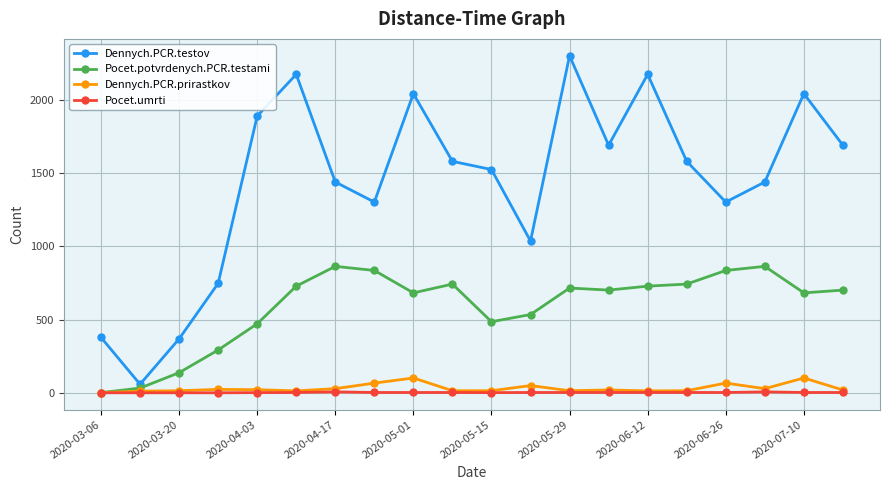

What is the minimum value for Dennych.PCR.testov?

58